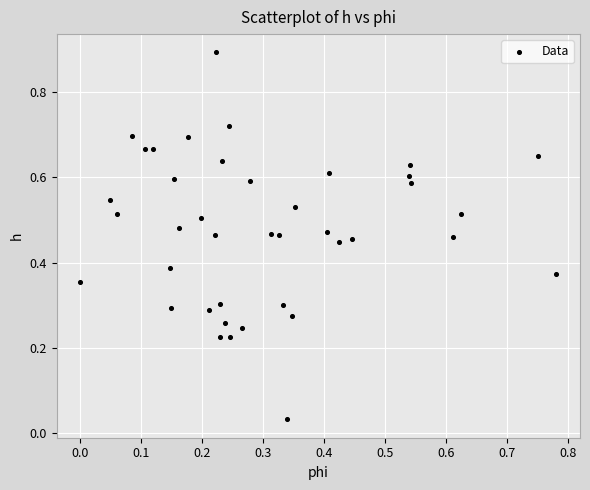

What is the range of X values (max minus min)?

0.8